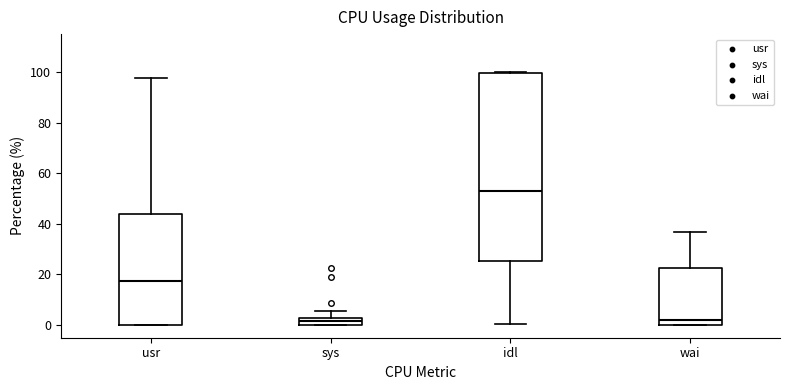

Where is the lower edge of the box for idl on the y-axis? The values are not printed on the chart, so give them approximately, as read against the axis.

26